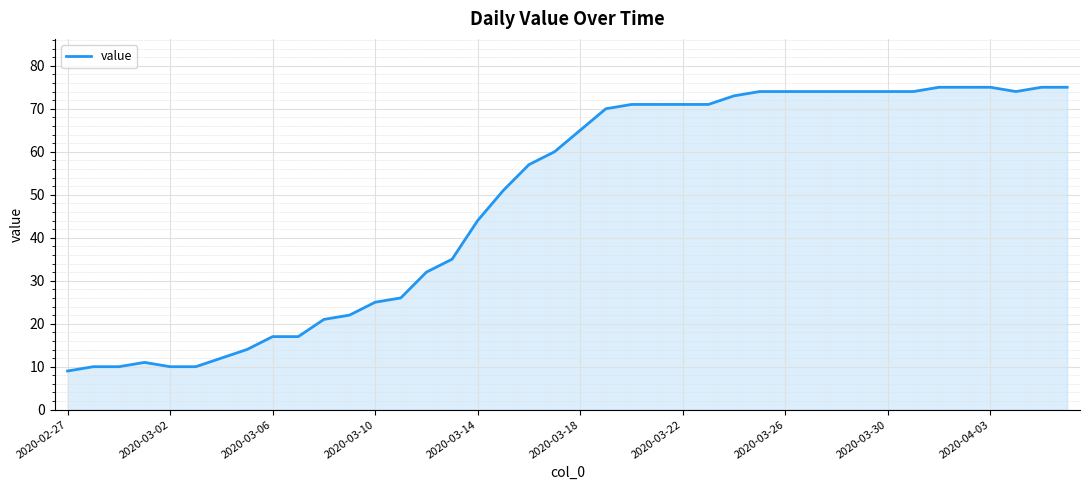

What is the smallest value displayed?

9